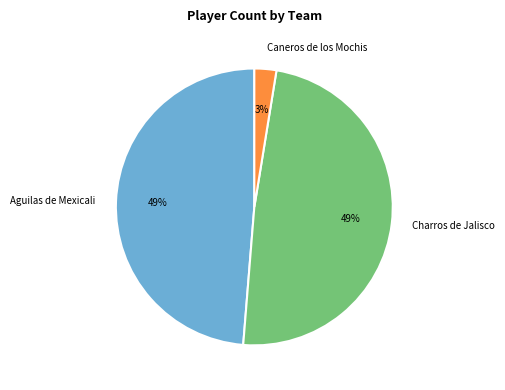

Approximately how many times larger is the value at Caneros de los Mochis compared to Aguilas de Mexicali?

0.1